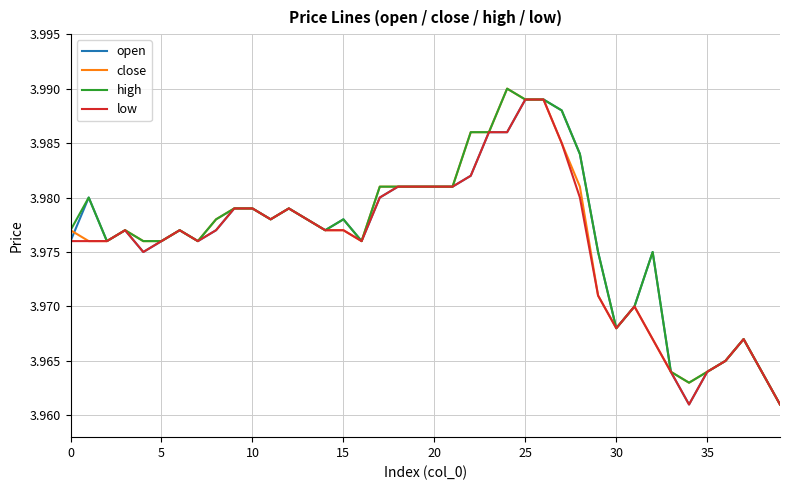

What is the average value of the low series?

4.0